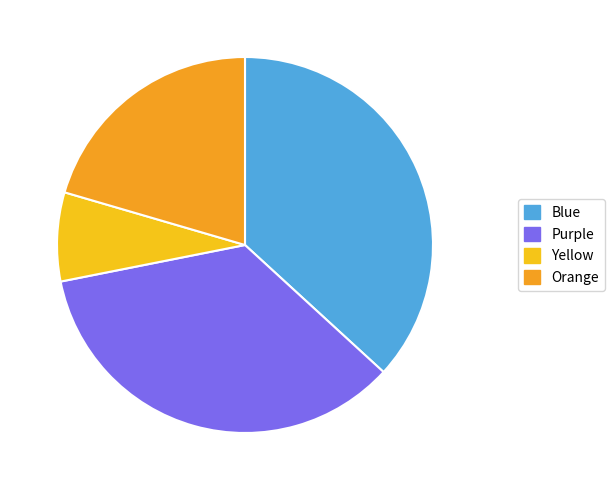

How many slices are in this pie chart?

4